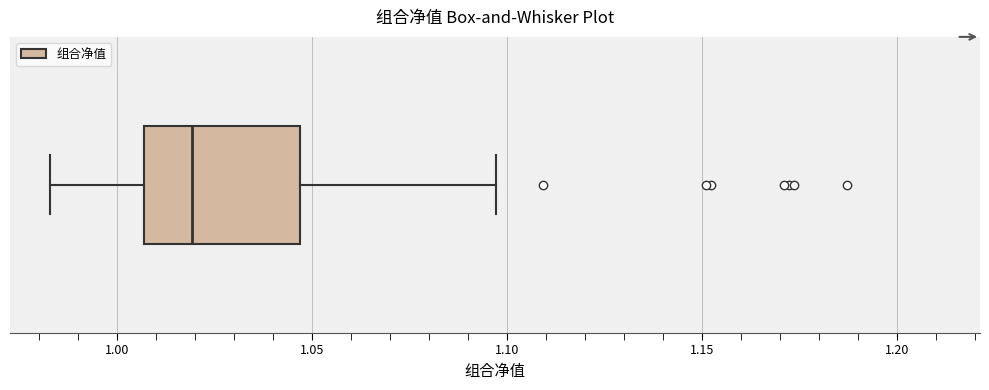

Read this box plot against the x-axis: the position of the median line, the range covered by the box, and the ends of both whiskers. The values are not printed on the chart, so give them approximately, as read against the axis.

median 1.020, box 1.005 to 1.045, whiskers 0.985 to 1.095